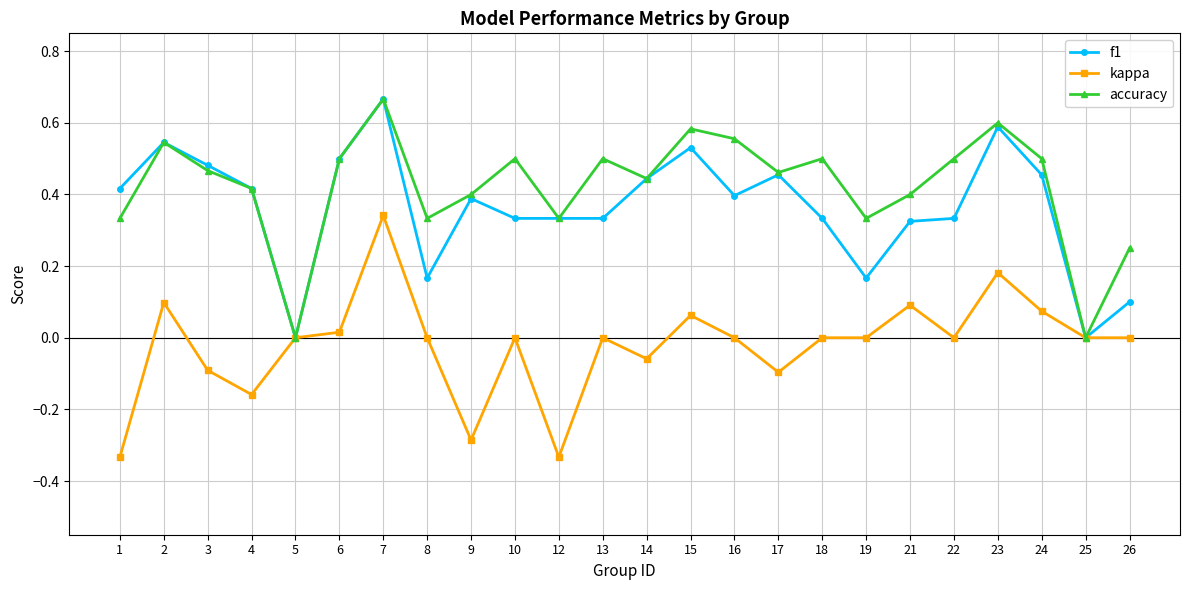

The f1 series shows 0.8 at 14. True or false?

False